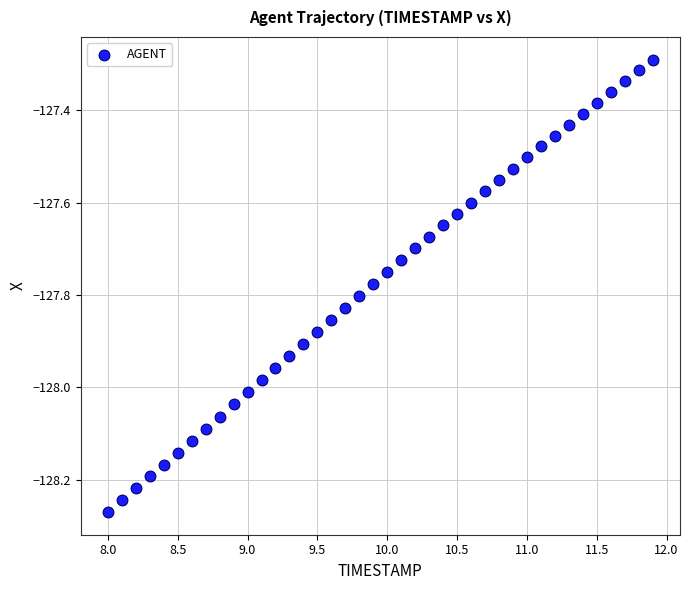

What is the range of Y values (max minus min)?

1.0